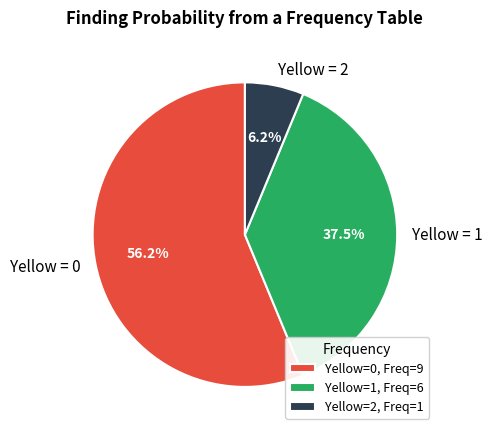

Is there any slice that represents more than half of the pie?

Yes